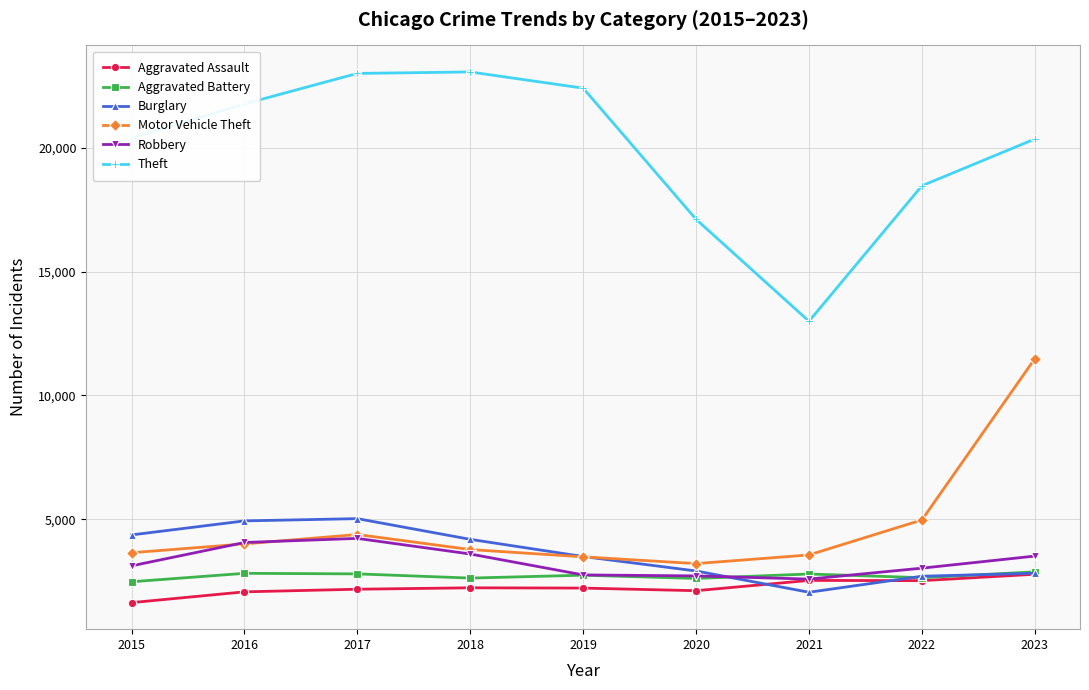

Which series has the widest spread of values?

Theft